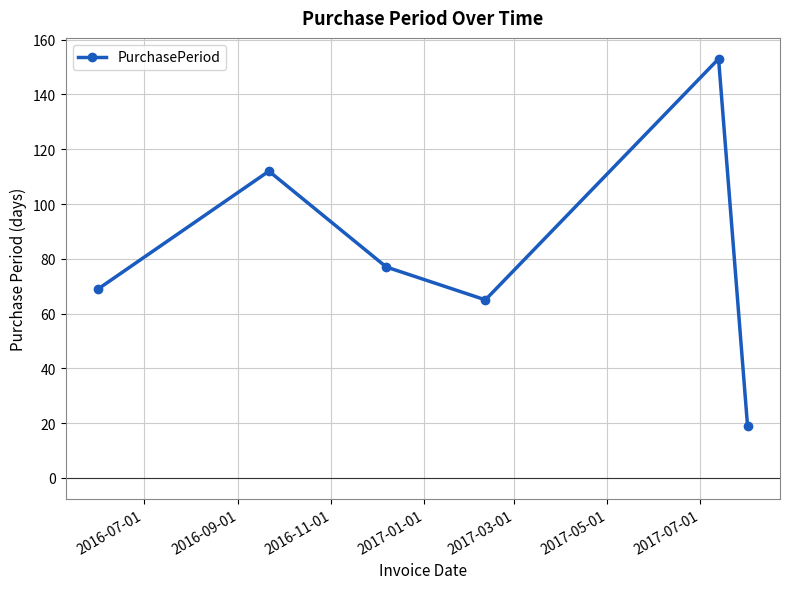

What is the value of the 2nd point from the left?

112